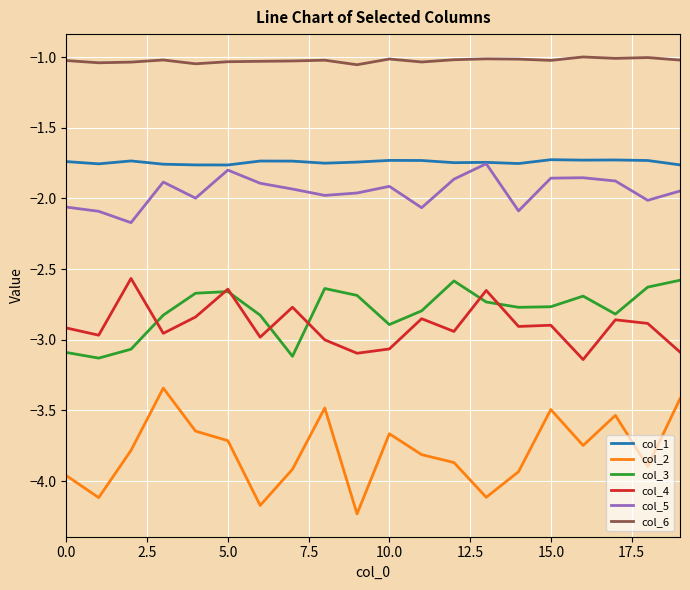

What is the lowest value of the col_2 series?

-4.2